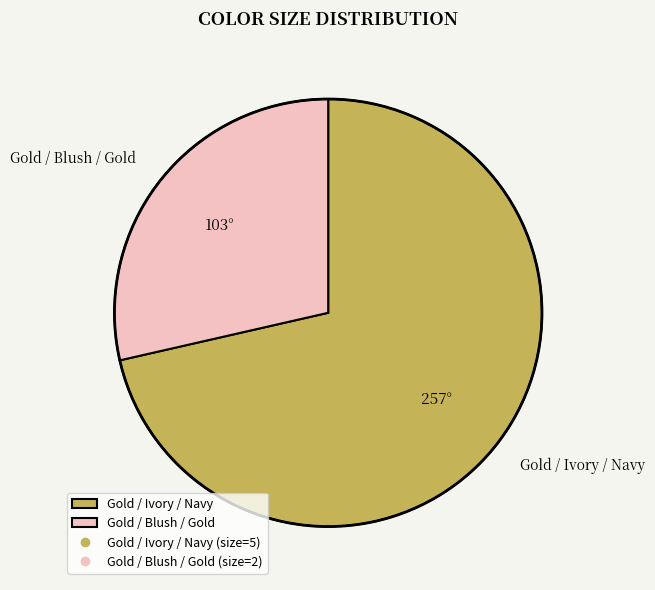

Combined, do Gold / Ivory / Navy and Gold / Blush / Gold account for over 50%?

Yes